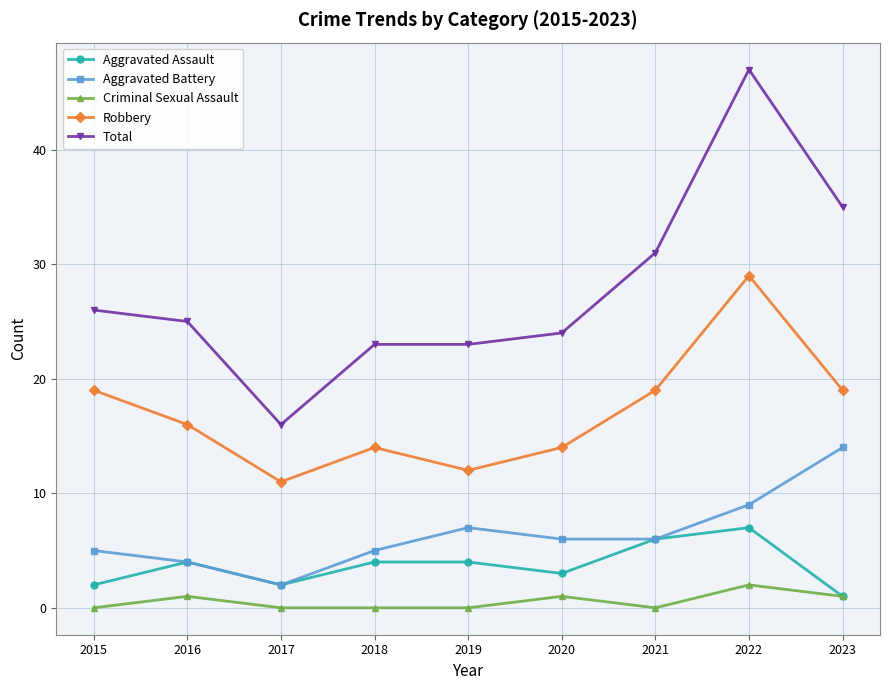

What is the total value across all series at 2018?

46